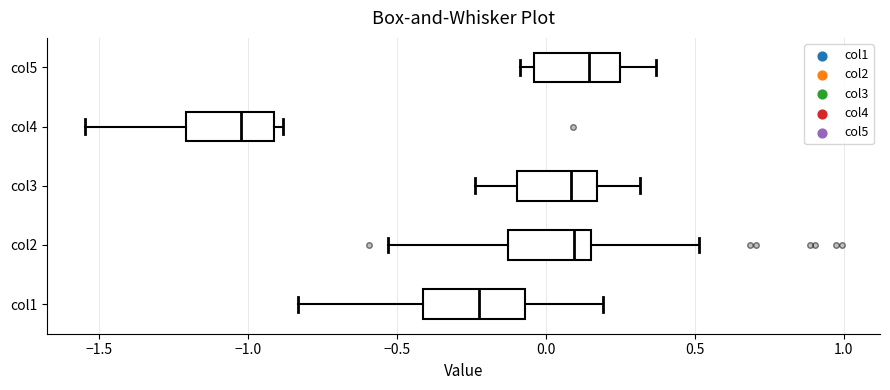

Reading bottom to top, read every box against the x-axis: the position of its median line, the range the box covers, and the ends of its whiskers. The values are not printed on the chart, so give them approximately, as read against the axis.

col1: median -0.20, box -0.40 to -0.05, whiskers -0.85 to 0.20
col2: median 0.10, box -0.15 to 0.15, whiskers -0.55 to 0.50
col3: median 0.10, box -0.10 to 0.15, whiskers -0.25 to 0.30
col4: median -1.00, box -1.20 to -0.90, whiskers -1.55 to -0.90 (just right of the box's right edge)
col5: median 0.15, box -0.05 to 0.25, whiskers -0.10 to 0.35